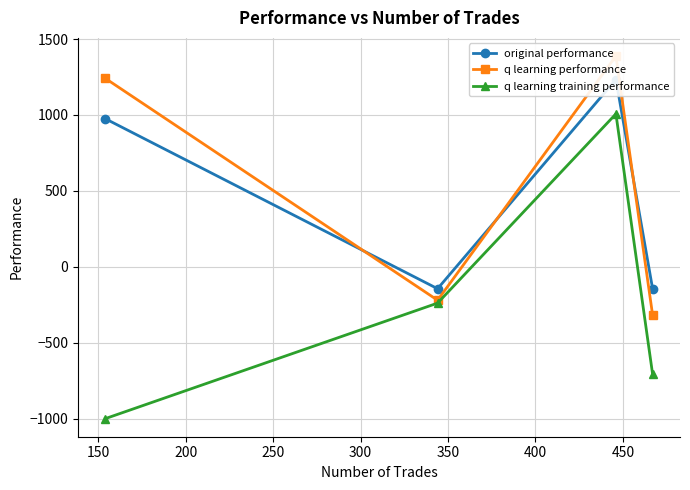

What is the value of the q learning training performance point at the 1st from the left?

-1000.0